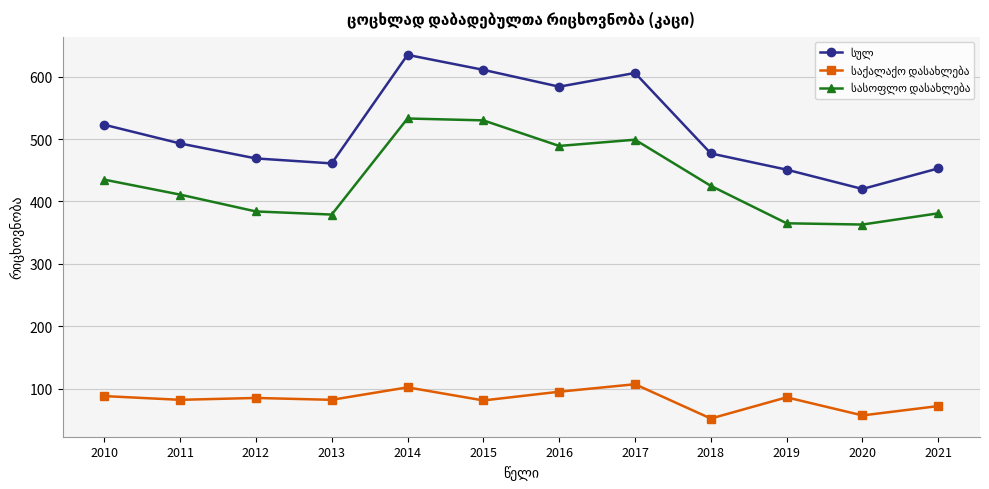

What is the difference between the highest and lowest values at 2012?

384